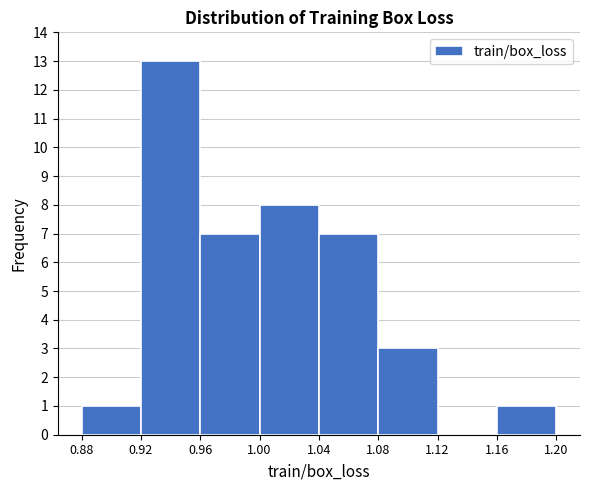

Which range on the x-axis has the tallest bar?

0.92 to 0.96